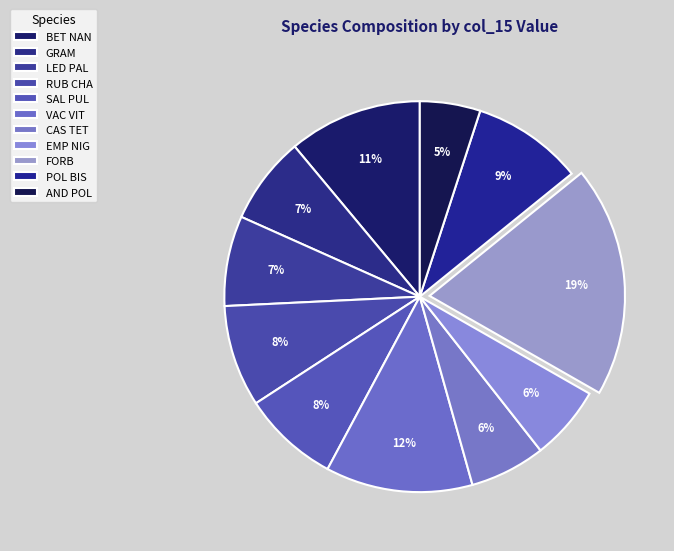

To the nearest percent, what is the difference between the largest and smallest slice percentages?

14%